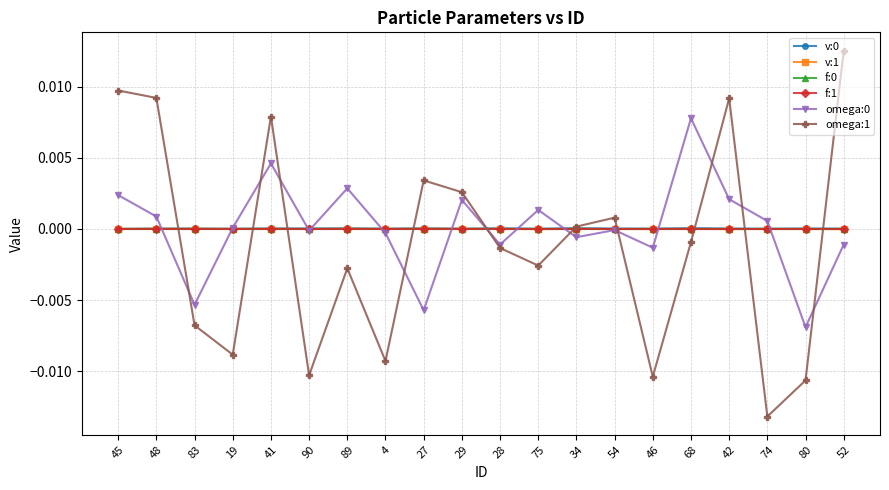

How many negative values does the omega:1 series have?

11